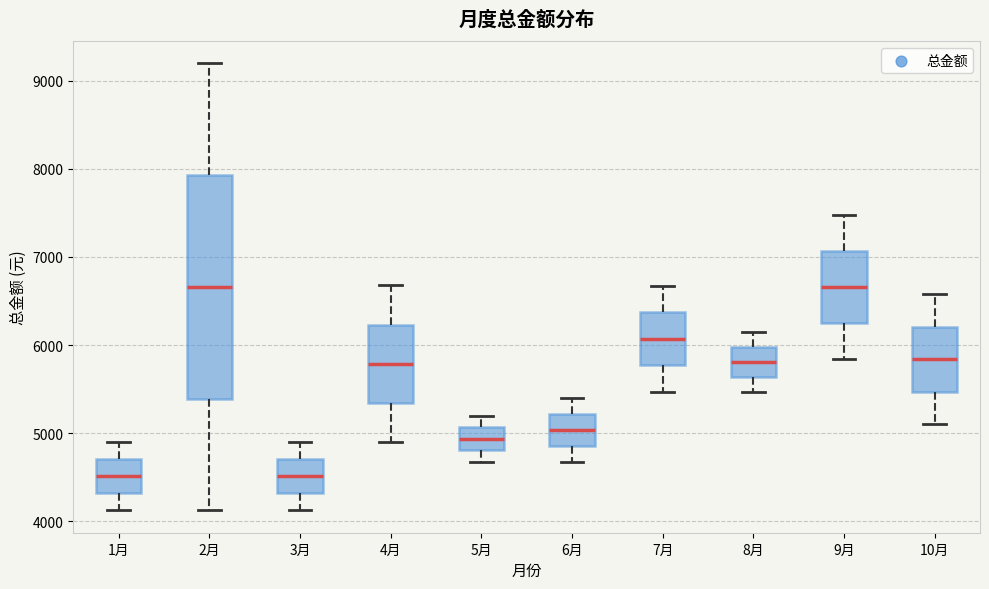

Where does the median line of the box for 2月 sit on the y-axis? The values are not printed on the chart, so give them approximately, as read against the axis.

6700